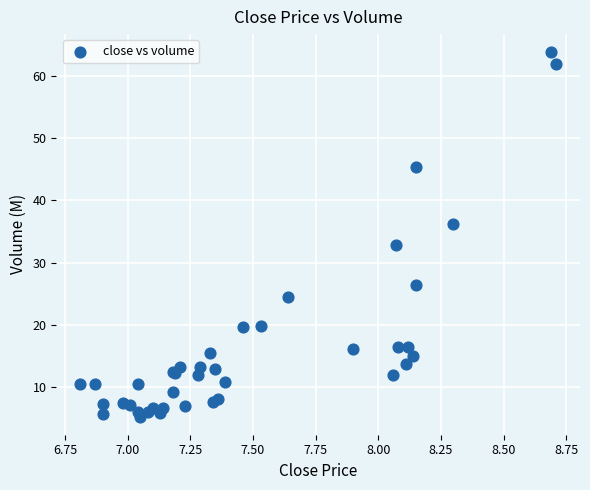

What Y value in the scatter plot is closest to 34?

32.8